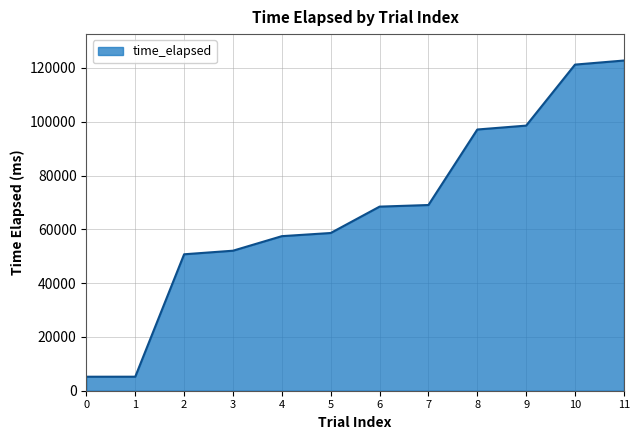

What is the change in value from 0 to 2?

+45516